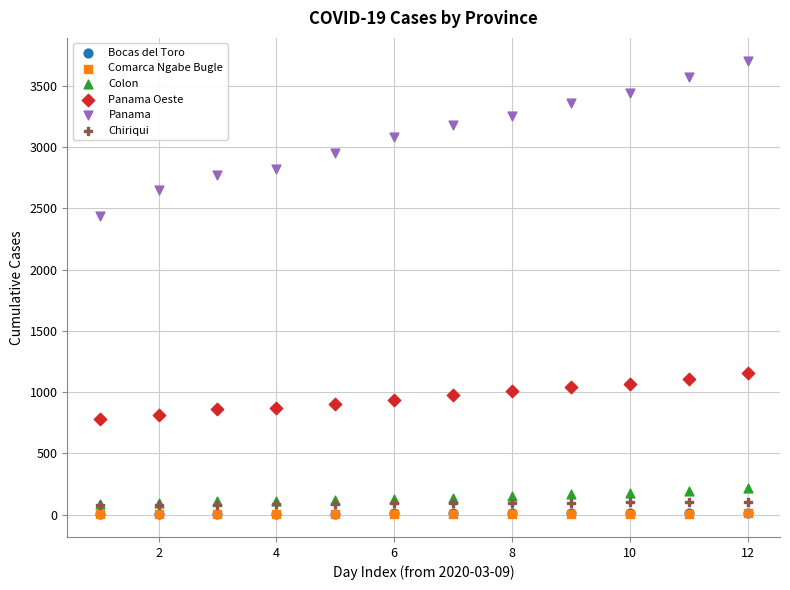

What are all the series names shown in the legend?

Bocas del Toro, Comarca Ngabe Bugle, Colon, Panama Oeste, Panama, Chiriqui